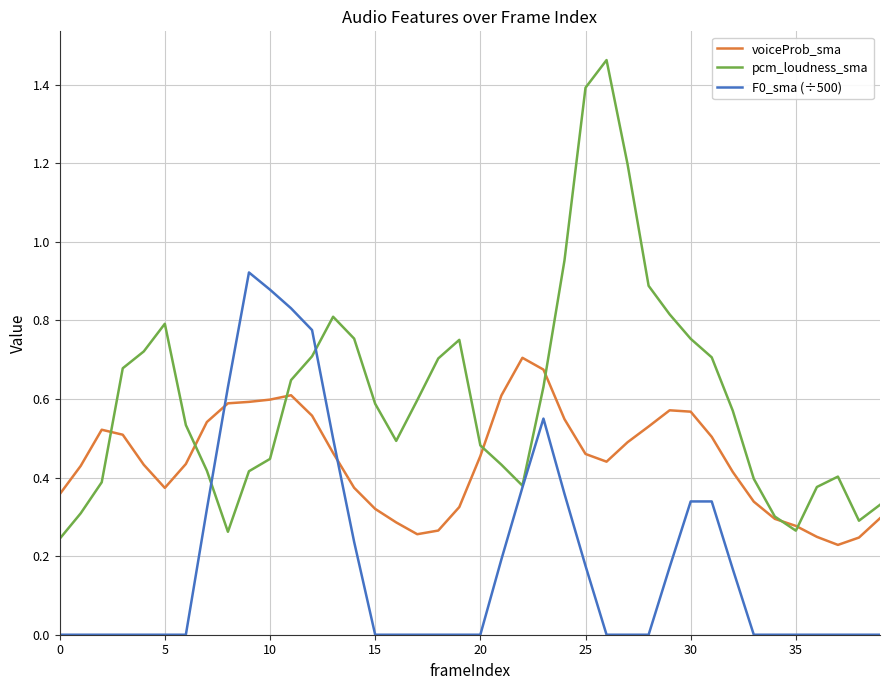

Rank the series by their average value, from highest to lowest.

pcm_loudness_sma, voiceProb_sma, F0_sma (÷500)